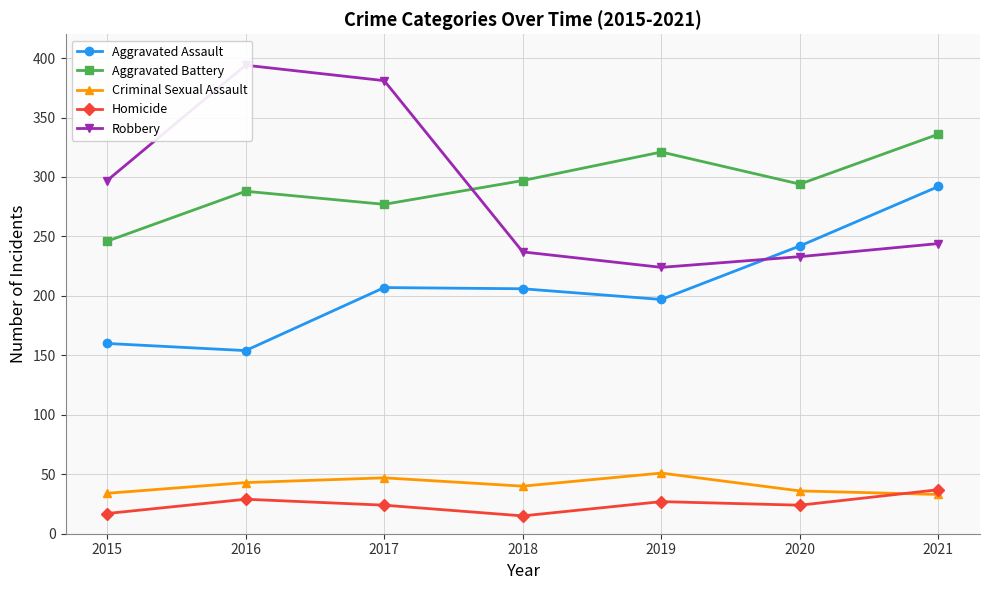

How many data points does each series have?

7